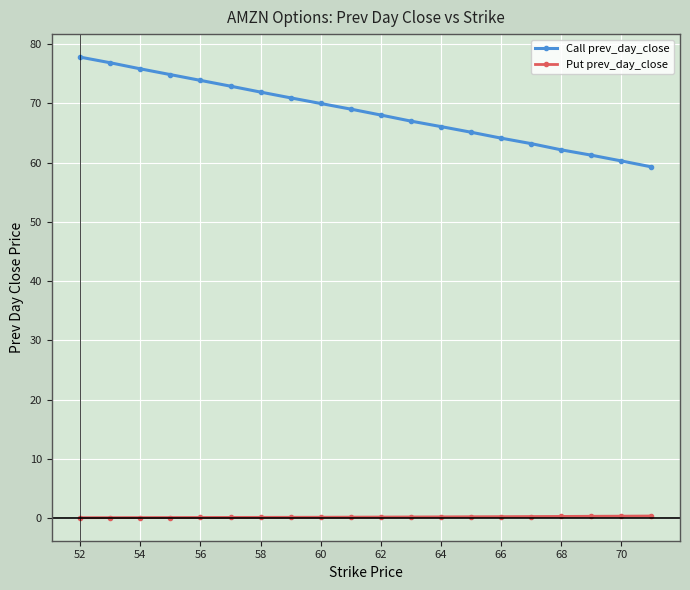

What is the greatest value displayed?

77.8